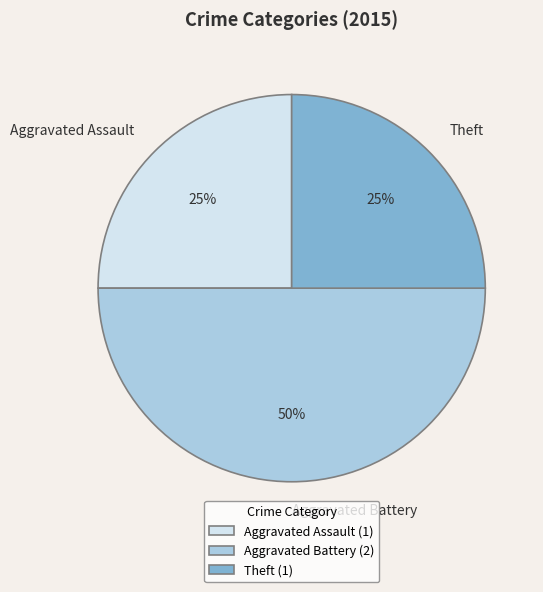

Approximately how many times larger is the value at Aggravated Battery compared to Aggravated Assault?

2.0